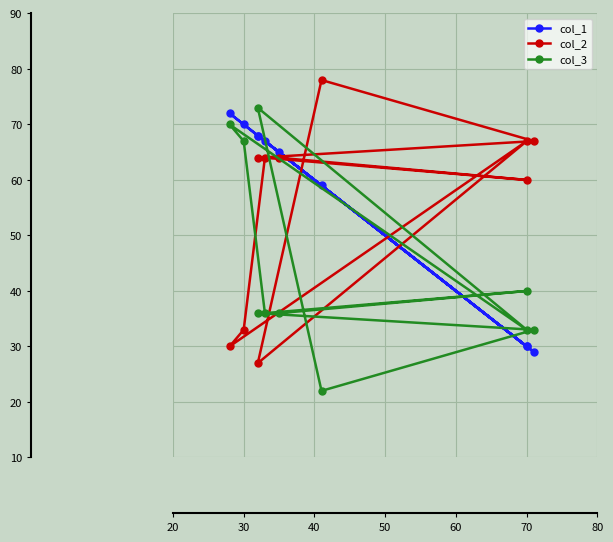

Which series has the widest spread of values?

col_2